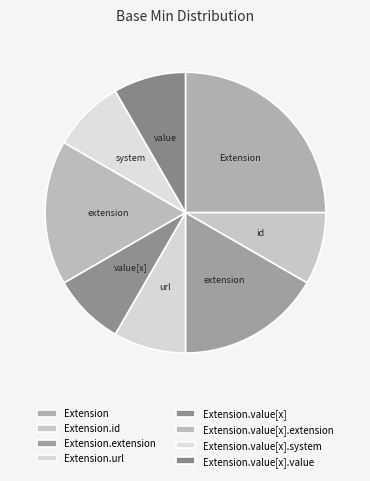

Is Extension.value[x].value the majority of the pie?

No